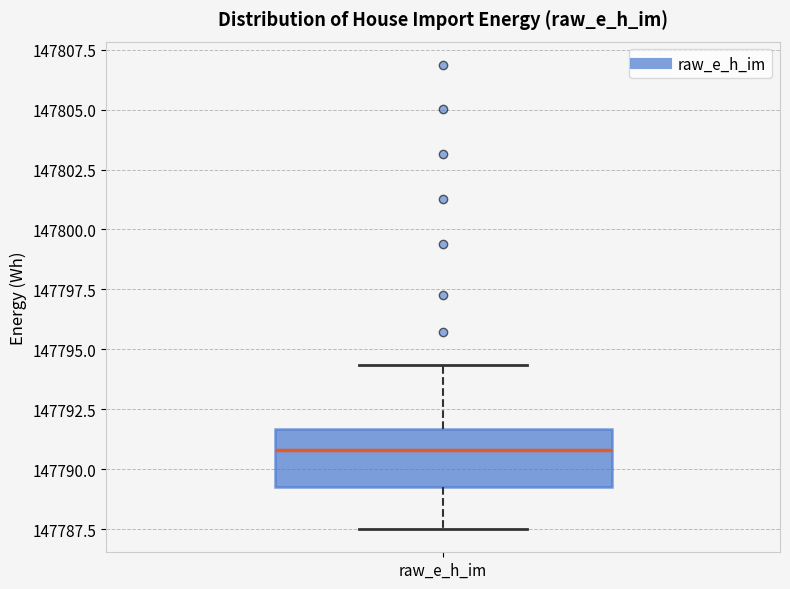

Read this box plot against the y-axis: the position of the median line, the range covered by the box, and the ends of both whiskers. The values are not printed on the chart, so give them approximately, as read against the axis.

median 147791.0, box 147789.5 to 147791.5, whiskers 147787.5 to 147794.5